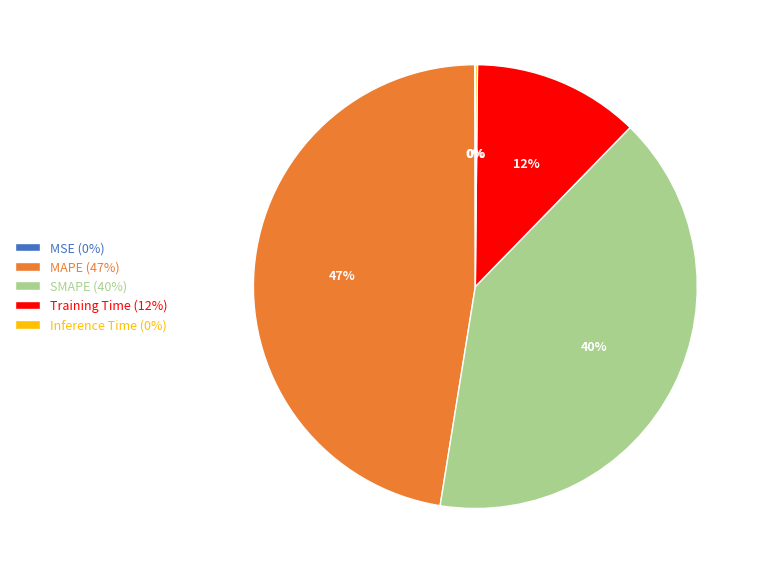

Does any single category account for the majority?

No